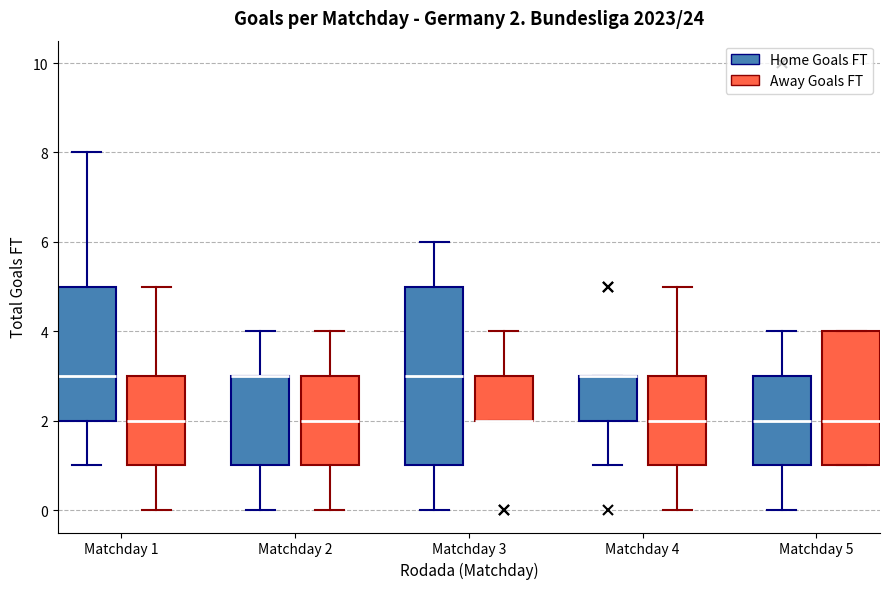

Comparing the boxes themselves (not the whiskers), which one is the tallest?

Matchday 3 (Home Goals FT)